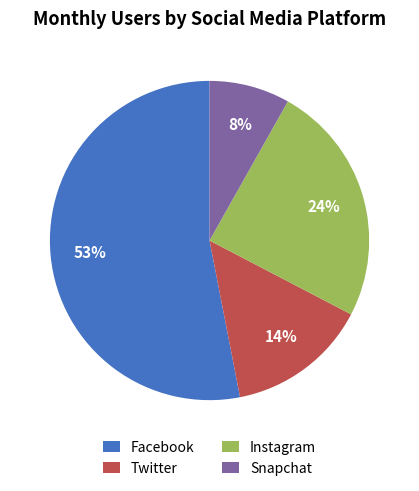

To the nearest percent, what is the average slice percentage?

25%